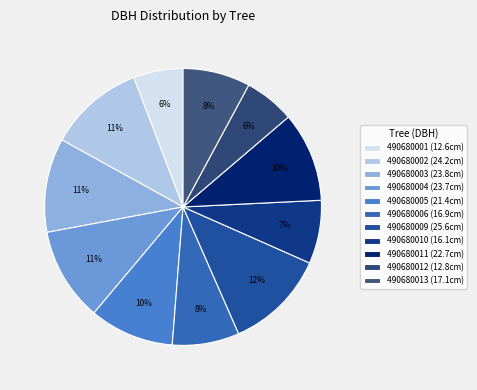

To the nearest percent, what percentage of the pie is 490680006?

8%